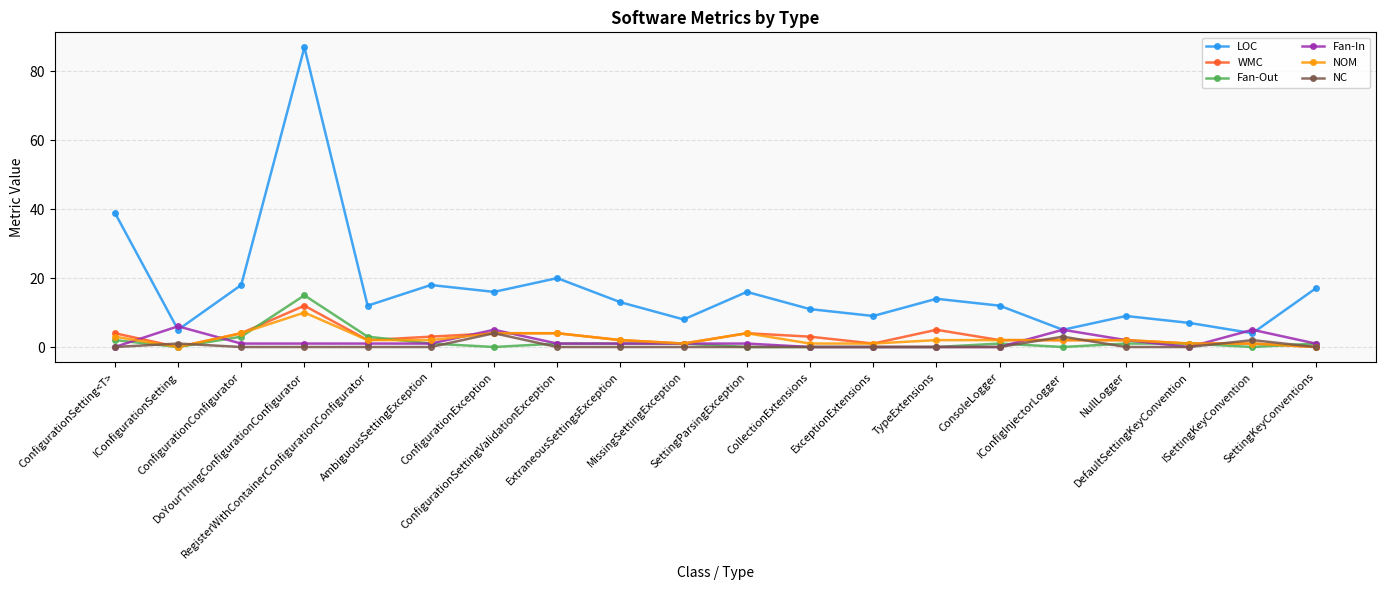

What is the sum of all Fan-Out values?

31